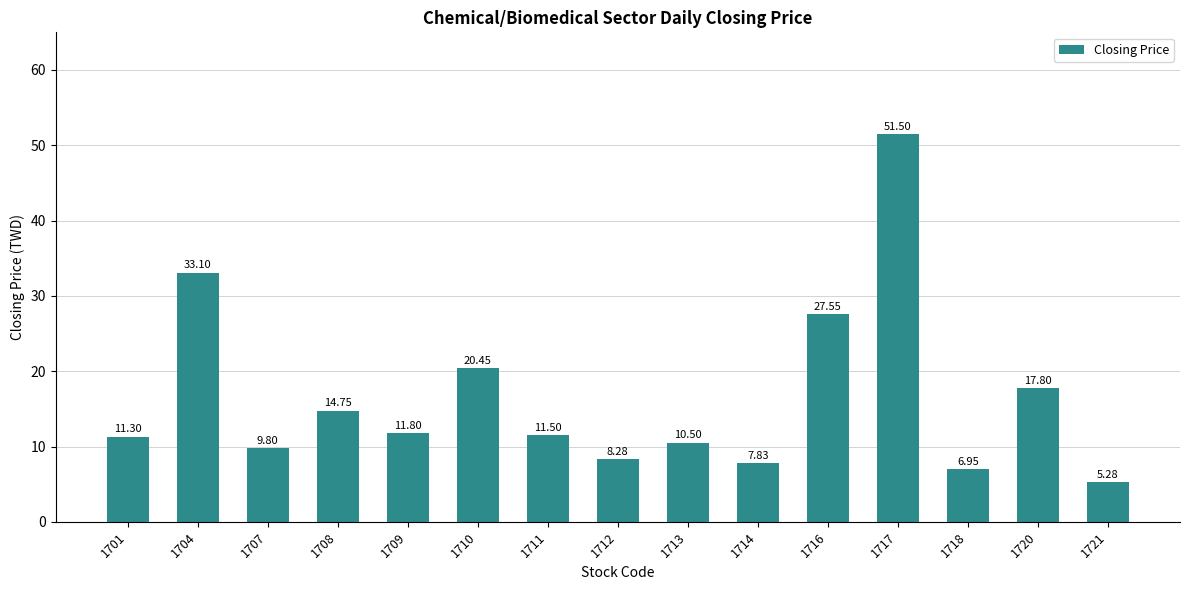

What is the difference between the maximum and minimum values?

46.2